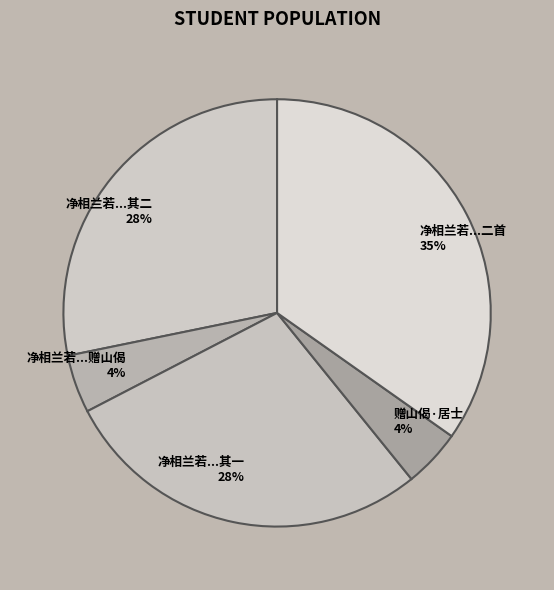

To the nearest percent, what is the average slice percentage?

20%